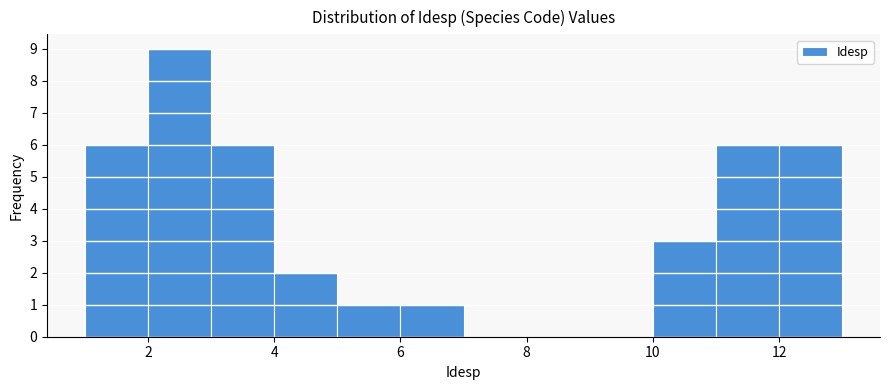

Reading left to right, list every bar in this chart as the range it spans on the x-axis followed by its height. The values are not printed on the chart, so give them approximately, as read against the axis.

1 to 2: 6
2 to 3: 9
3 to 4: 6
4 to 5: 2
5 to 6: 1
6 to 7: 1
7 to 8: 0
8 to 9: 0
9 to 10: 0
10 to 11: 3
11 to 12: 6
12 to 13: 6